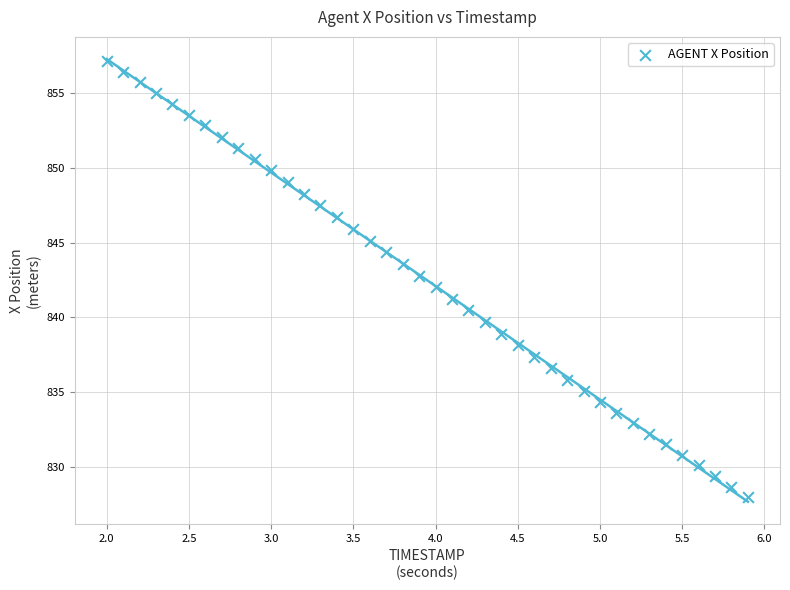

What is the range of Y values (max minus min)?

29.2